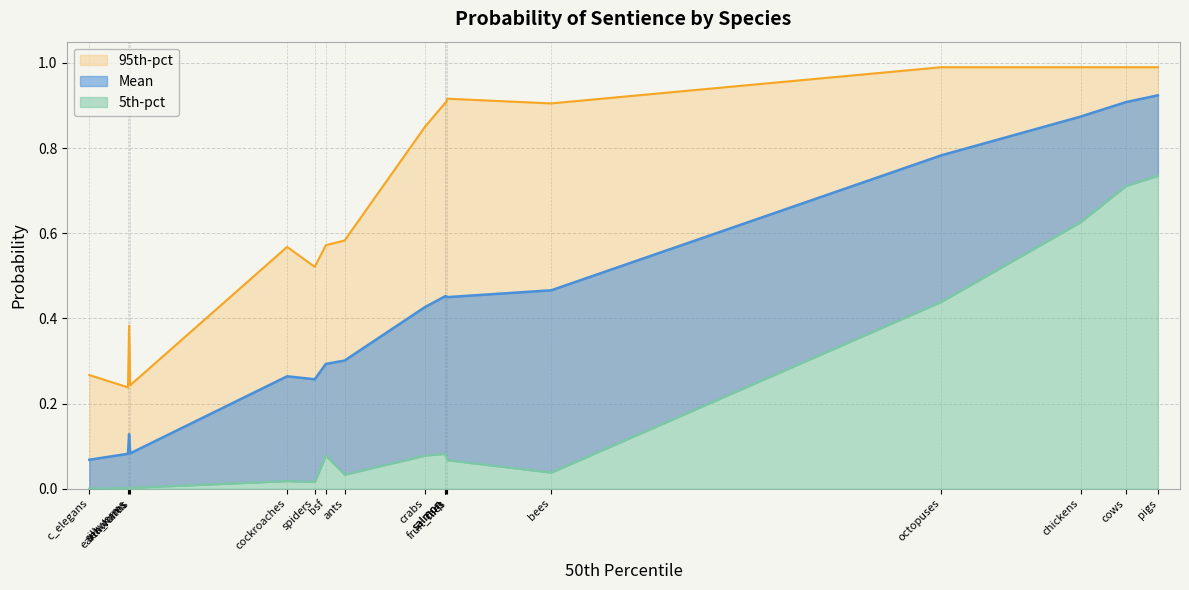

What is the greatest value displayed?

1.0